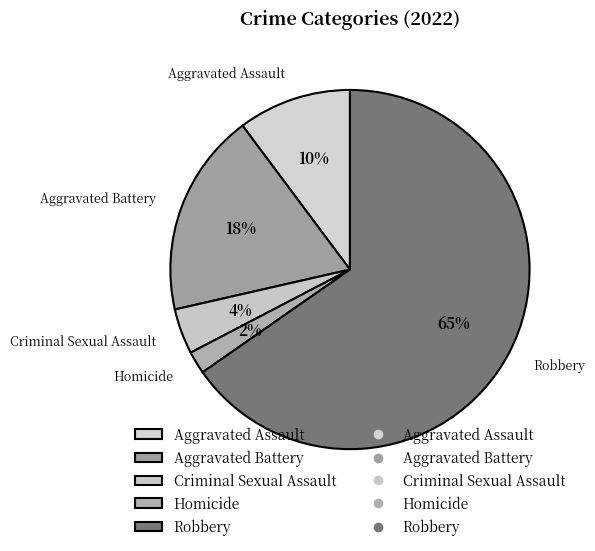

To the nearest percent, what is the average slice percentage?

20%